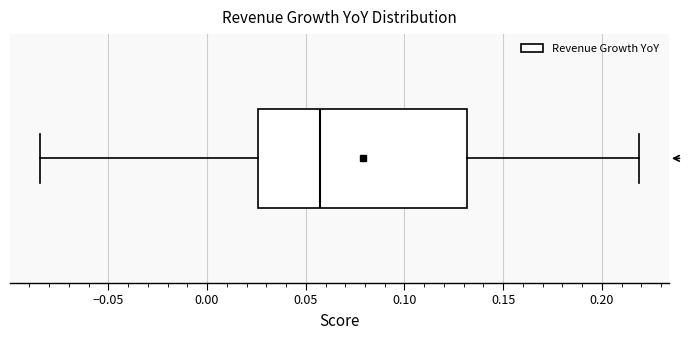

Read this box plot against the x-axis: the position of the median line, the range covered by the box, and the ends of both whiskers. The values are not printed on the chart, so give them approximately, as read against the axis.

median 0.055, box 0.025 to 0.130, whiskers -0.085 to 0.220